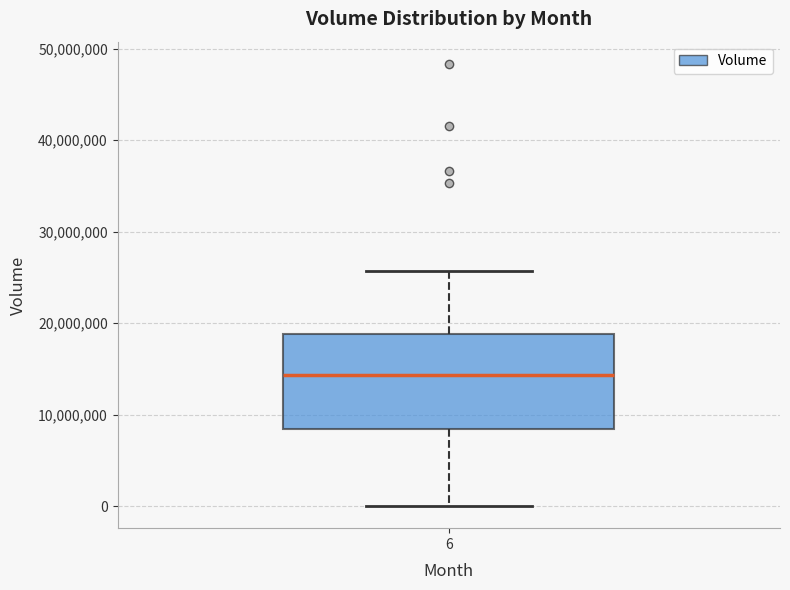

Transcribe this box plot: give where the median line is, the range the box spans, and where the two whiskers end, as read against the y-axis. The values are not printed on the chart, so give them approximately, as read against the axis.

median 14000000, box 8000000 to 19000000, whiskers 0 to 26000000